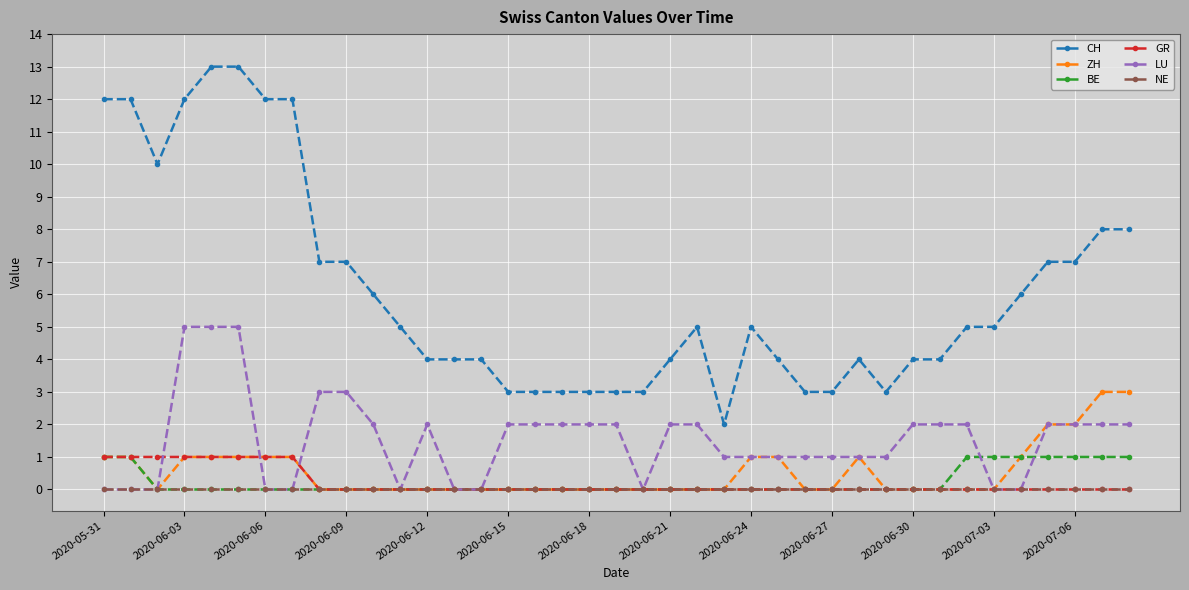

What is the value of the BE point at the 36th from the left?

1